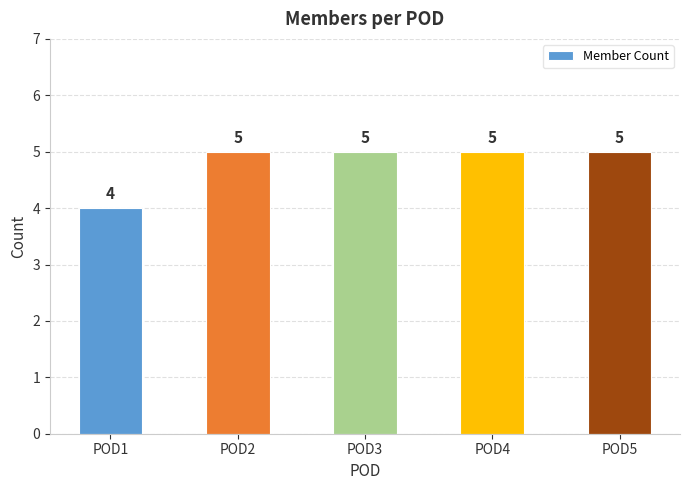

What is the sum of the values at POD1 and POD4?

9